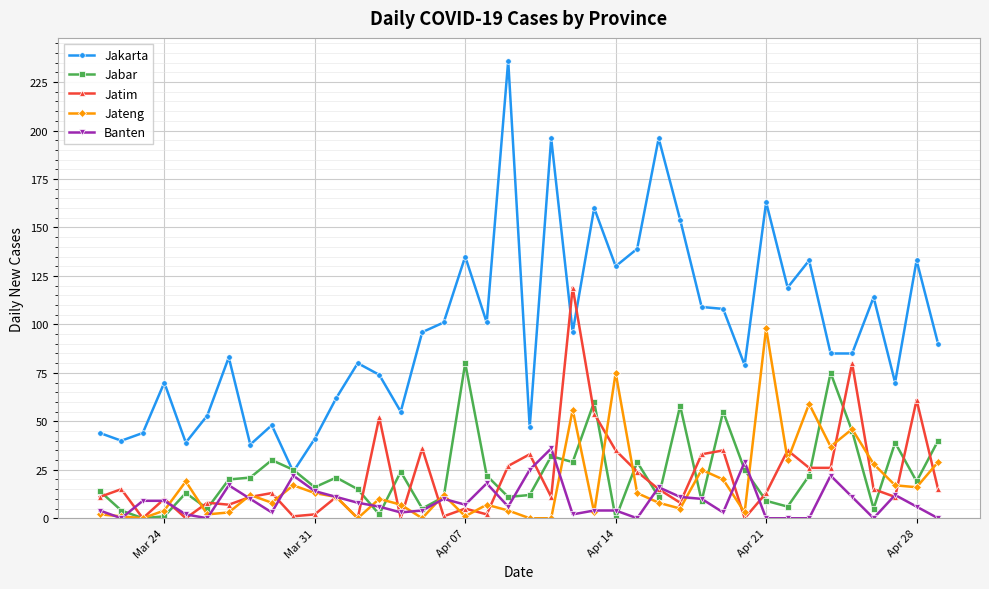

What is the value of the Jakarta point at the 35th from the left?

85